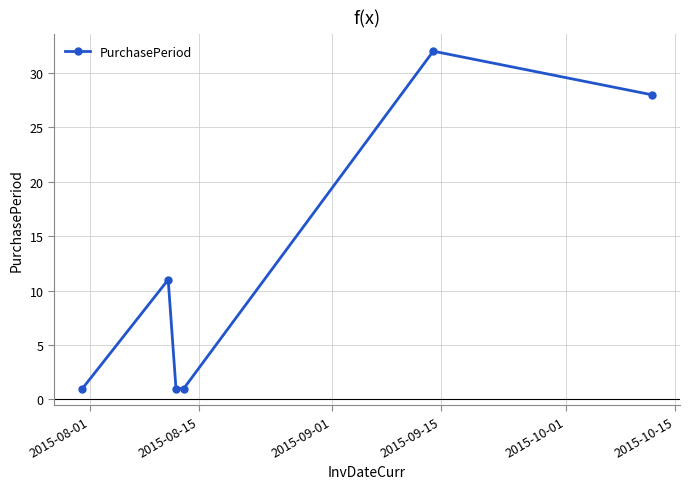

Reading left to right, extract all data points from this chart.

1	11	1	1	32	28